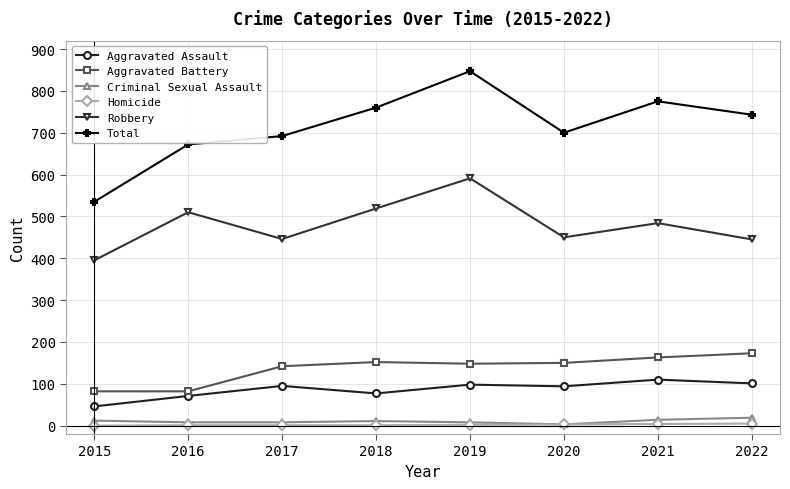

What is the difference between the maximum and minimum values in the Aggravated Assault series?

64